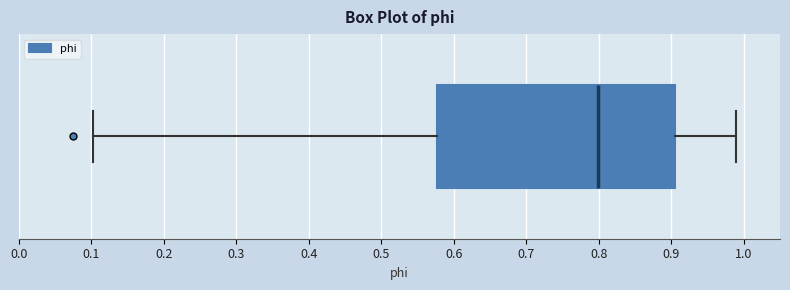

Where does the right whisker of the box end on the x-axis? The values are not printed on the chart, so give them approximately, as read against the axis.

0.99